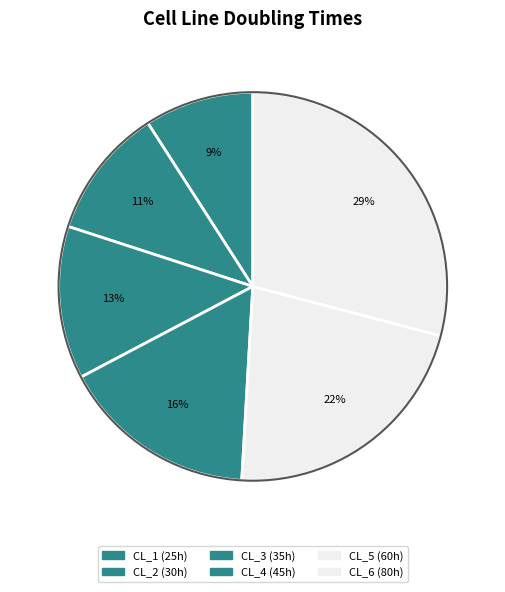

How many segments does this pie chart have?

6